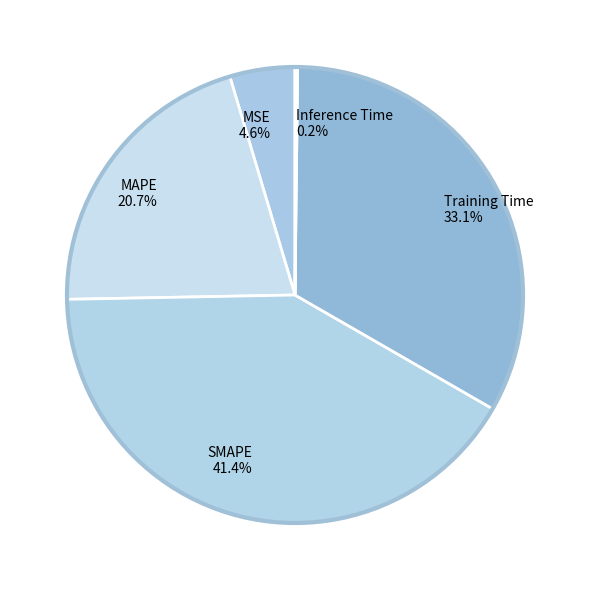

Which slice is the largest?

SMAPE